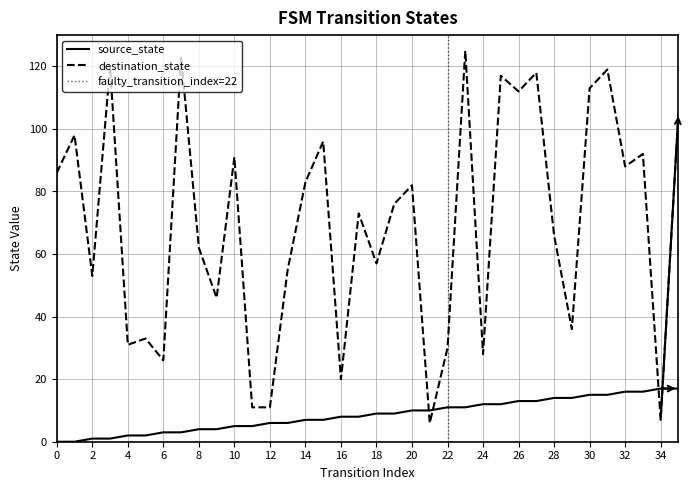

List the labels in order of destination_state value, smallest first.

21, 34, 11, 12, 16, 6, 24, 22, 4, 5, 29, 9, 2, 13, 18, 8, 28, 17, 19, 20, 14, 0, 32, 10, 33, 15, 1, 35, 26, 30, 25, 27, 31, 3, 7, 23